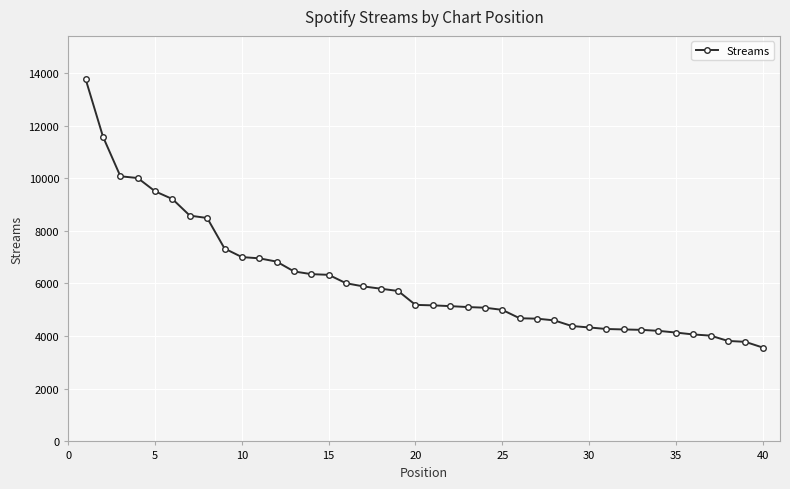

What is the smallest value displayed?

3568